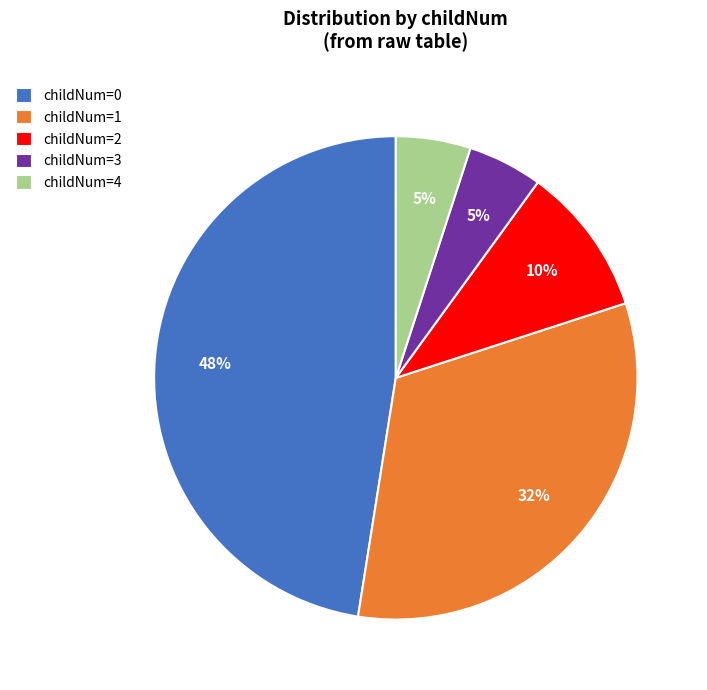

To the nearest percent, what is the average slice percentage?

20%